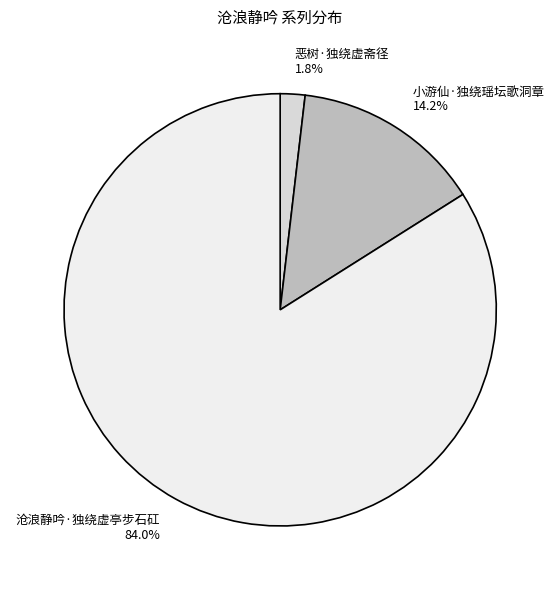

Is it true that 恶树·独绕虚斋径 is 15% of the pie?

False